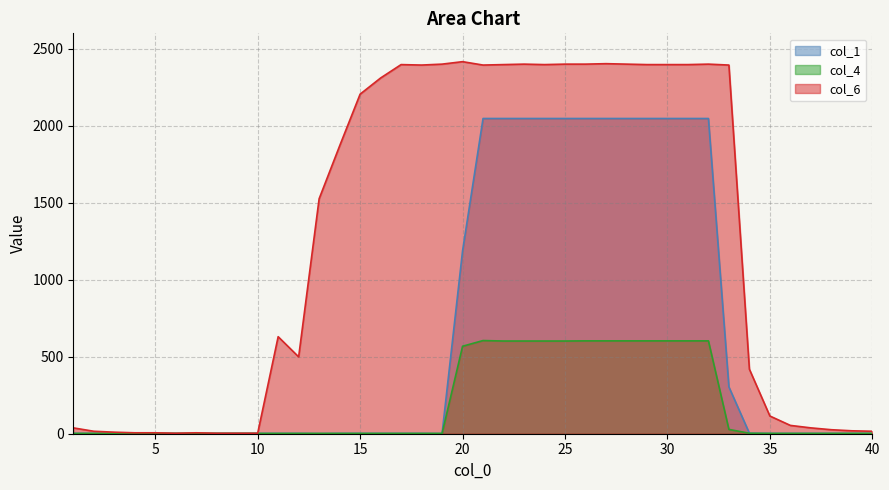

Reading left to right, list all the values displayed in this chart.

col_1: 2	2	2	2	2	2	1	2	2	2	2	2	1	2	2	2	2	2	1	1187	2047	2047	2047	2047	2047	2047	2047	2047	2047	2047	2047	2047	304	3	2	2	2	2	2	2
col_4: 2	2	2	2	2	2	2	2	2	2	2	2	2	2	2	2	2	2	2	568	605	602	602	602	602	603	603	603	603	603	603	603	28	3	2	2	2	2	2	2
col_6: 38	16	10	6	6	3	6	3	3	3	630	499	1526	1869	2205	2310	2397	2394	2400	2416	2394	2397	2400	2397	2400	2400	2403	2400	2397	2397	2397	2400	2394	419	115	54	38	26	19	16